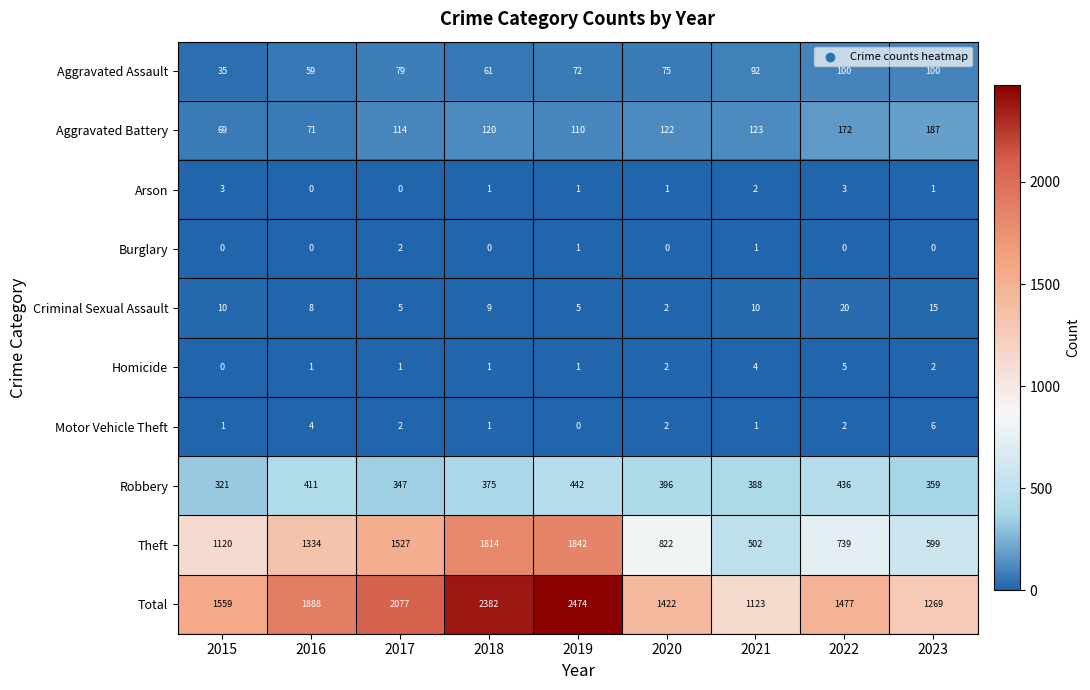

Count the number of categories in the chart.

9